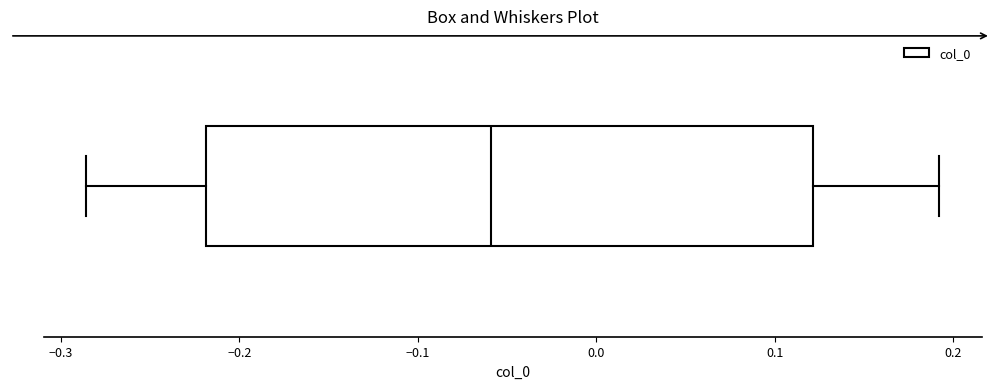

Read this box plot against the x-axis: the position of the median line, the range covered by the box, and the ends of both whiskers. The values are not printed on the chart, so give them approximately, as read against the axis.

median -0.06, box -0.22 to 0.12, whiskers -0.29 to 0.19